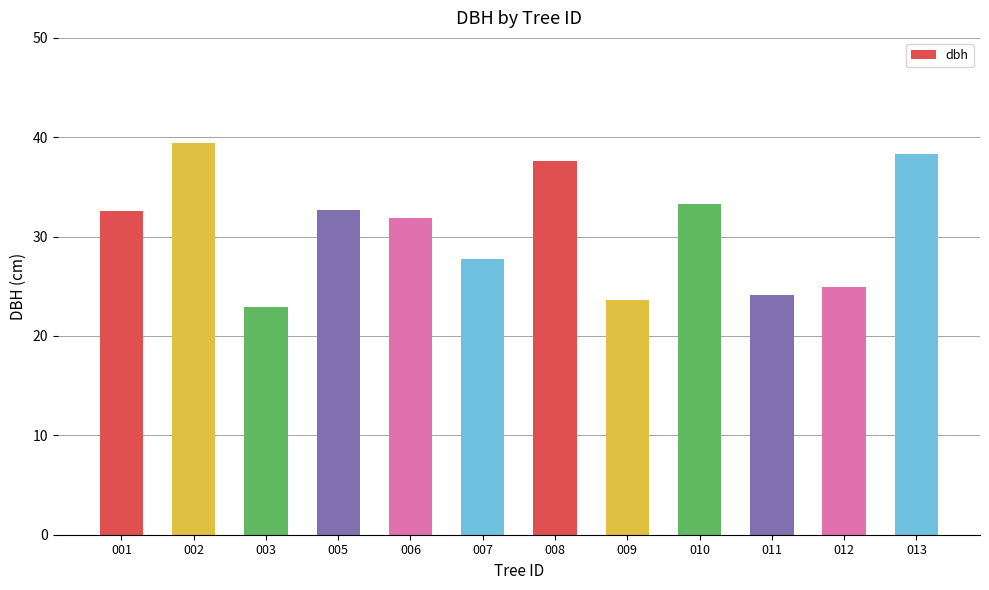

What is the smallest value displayed?

22.9